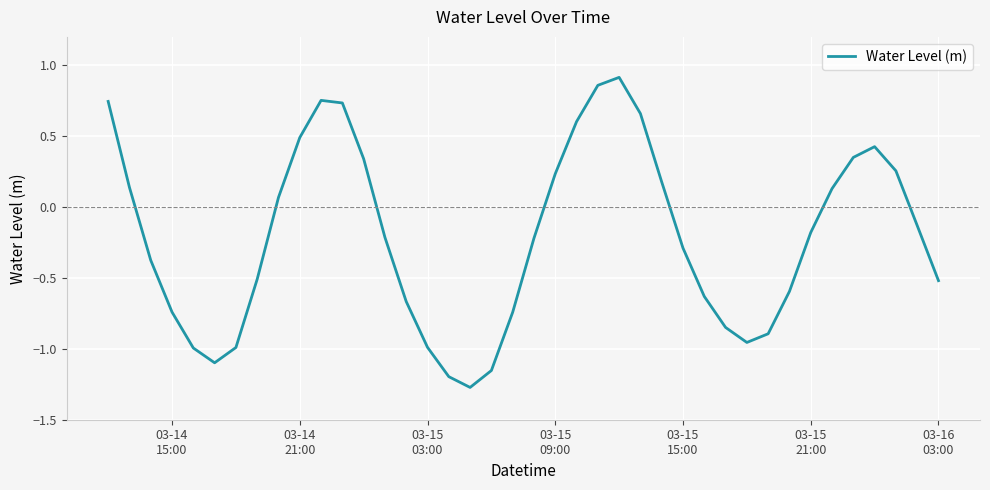

What is the difference between the maximum and minimum values?

2.2